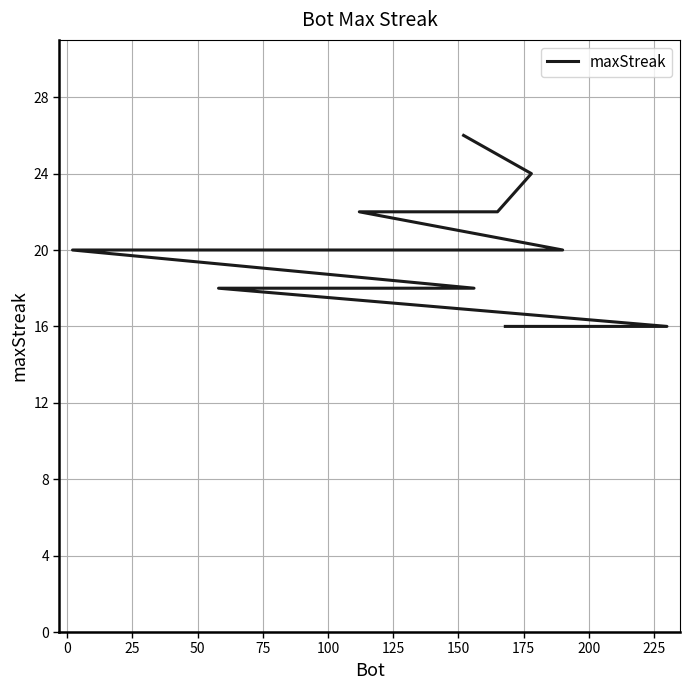

How many data points are less than 18?

6